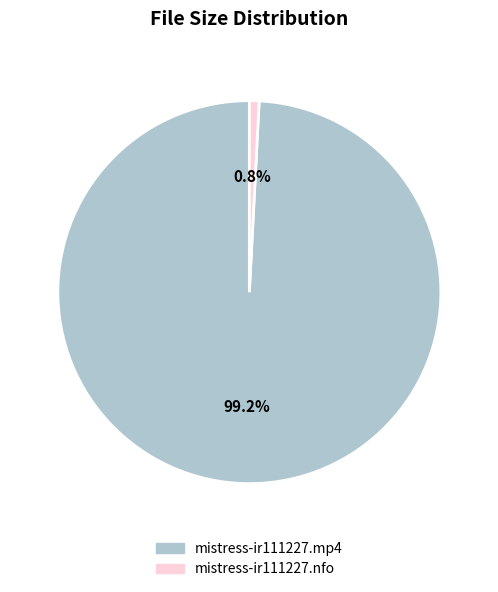

Is it true that mistress-ir111227.mp4 is 86% of the pie?

False